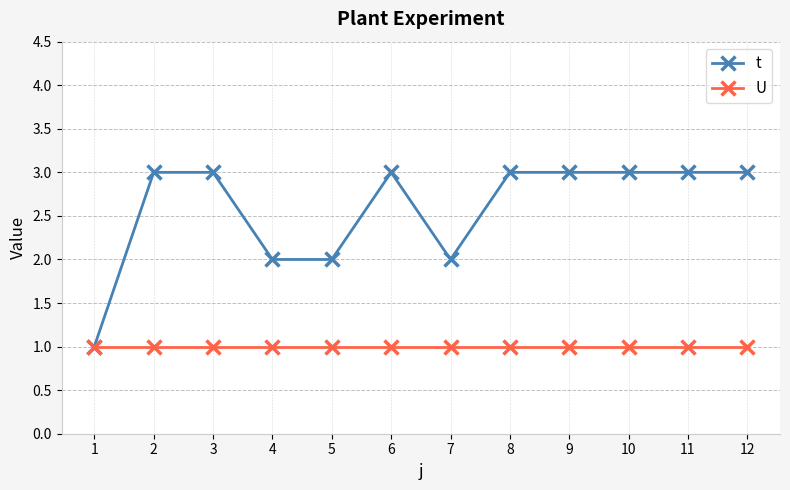

Rank the series by their average value, from lowest to highest.

U, t